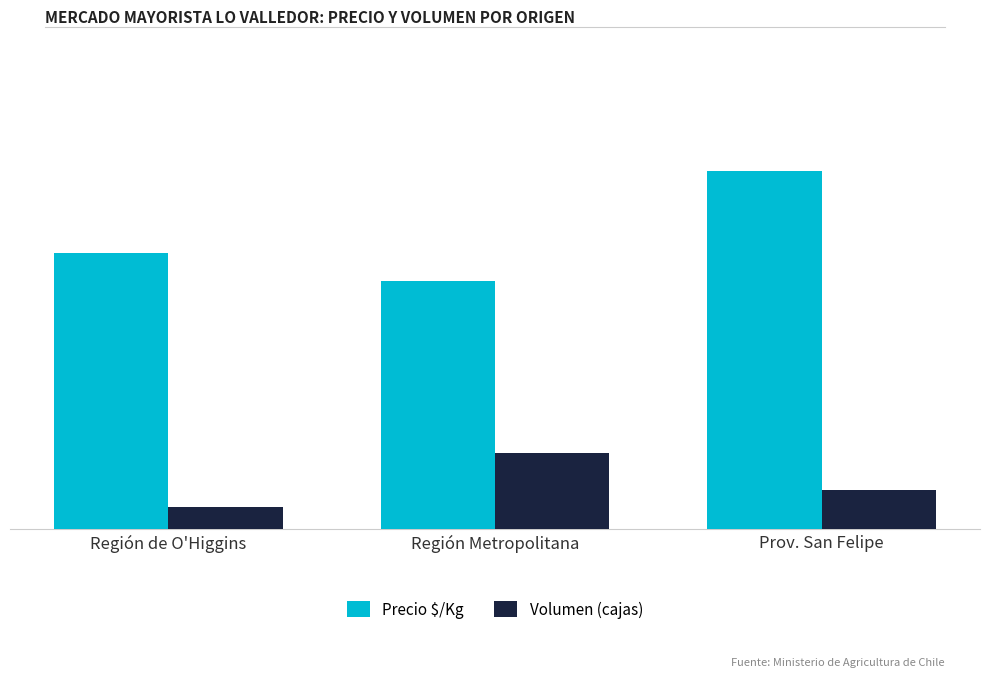

What are all the series names shown in the legend?

Precio $/Kg, Volumen (cajas)